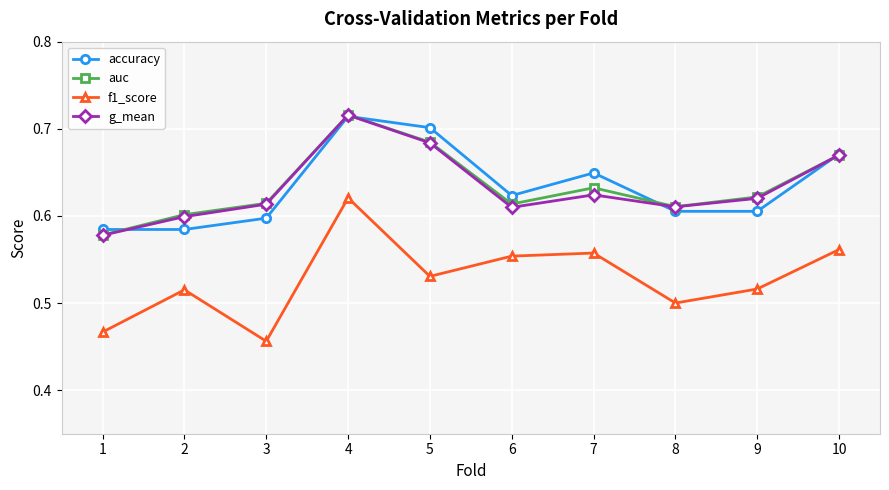

True or false: auc and f1_score cross at least once.

False